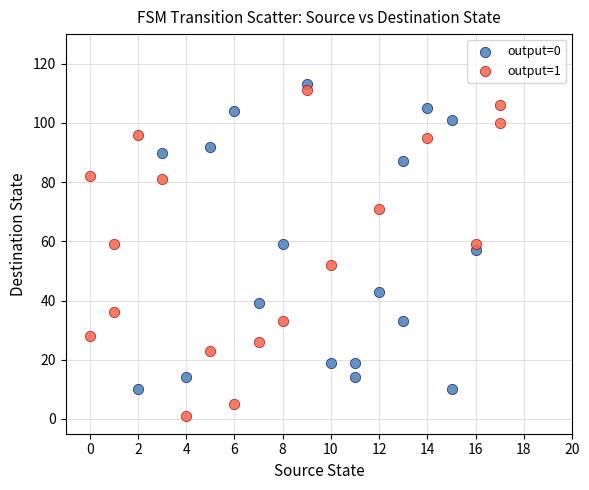

Which series contains the lowest Y value?

output=1